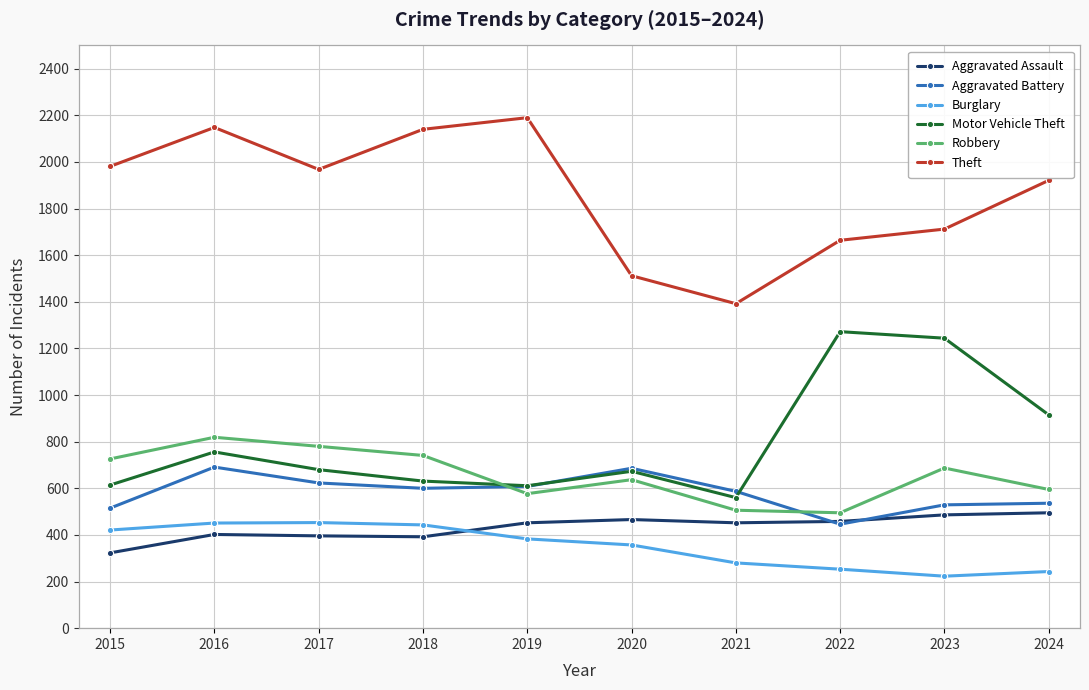

What is the difference between the highest and lowest values at 2021?

1112